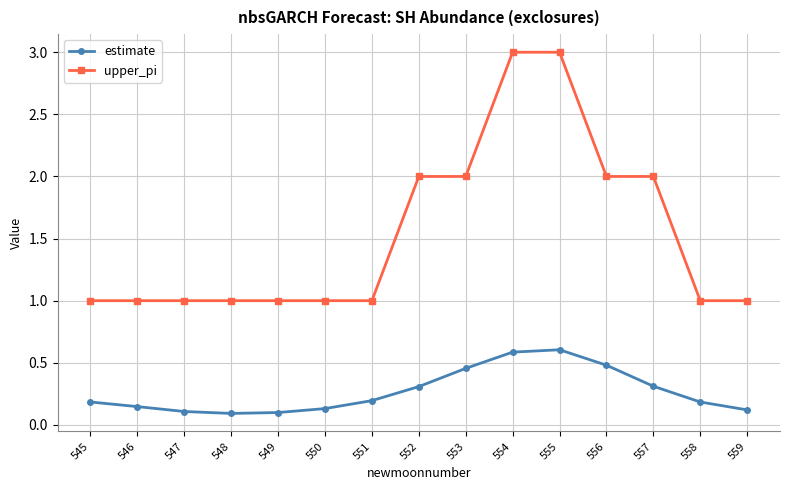

Which series has the largest total across all categories?

upper_pi